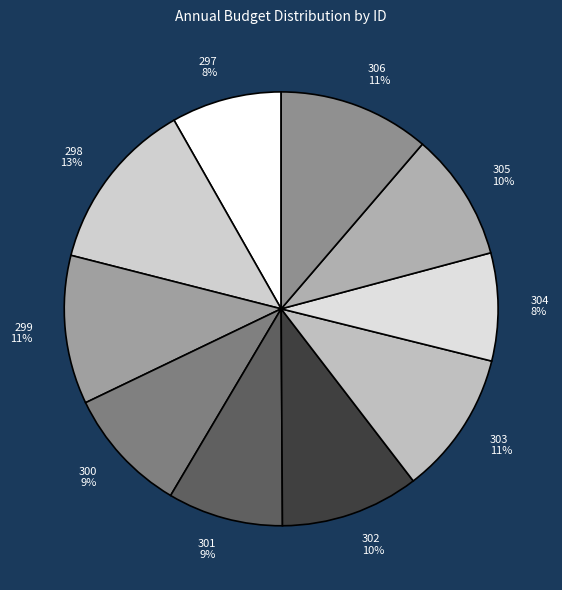

Between 299 and 304, which is larger?

299